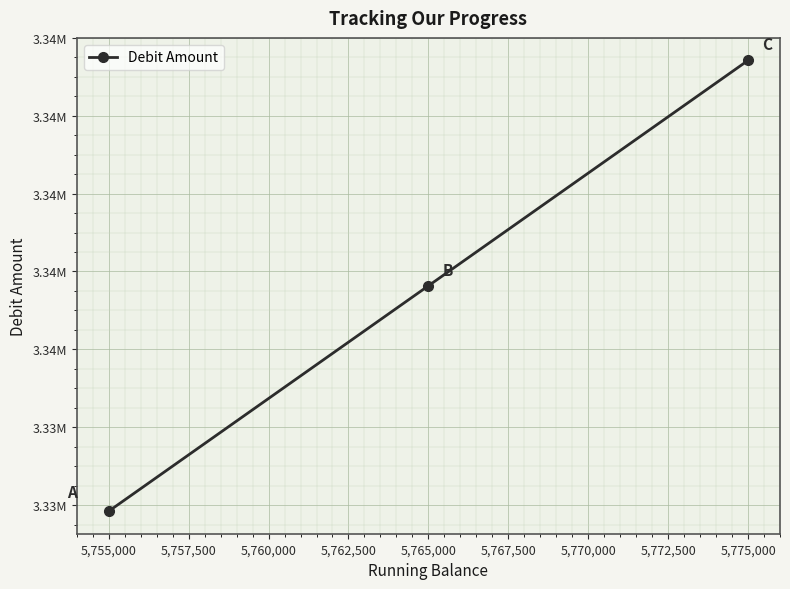

Rank the categories by value from highest to lowest.

5,775,000, 5,765,000, 5,755,000